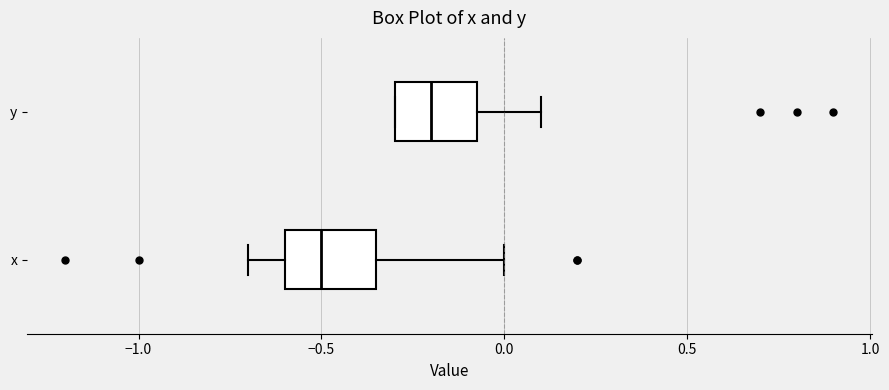

Which box has the furthest to the right median line?

y